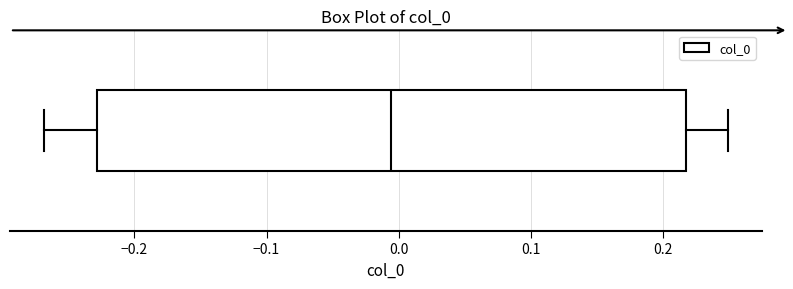

Transcribe this box plot: give where the median line is, the range the box spans, and where the two whiskers end, as read against the x-axis. The values are not printed on the chart, so give them approximately, as read against the axis.

median -0.01, box -0.23 to 0.22, whiskers -0.27 to 0.25